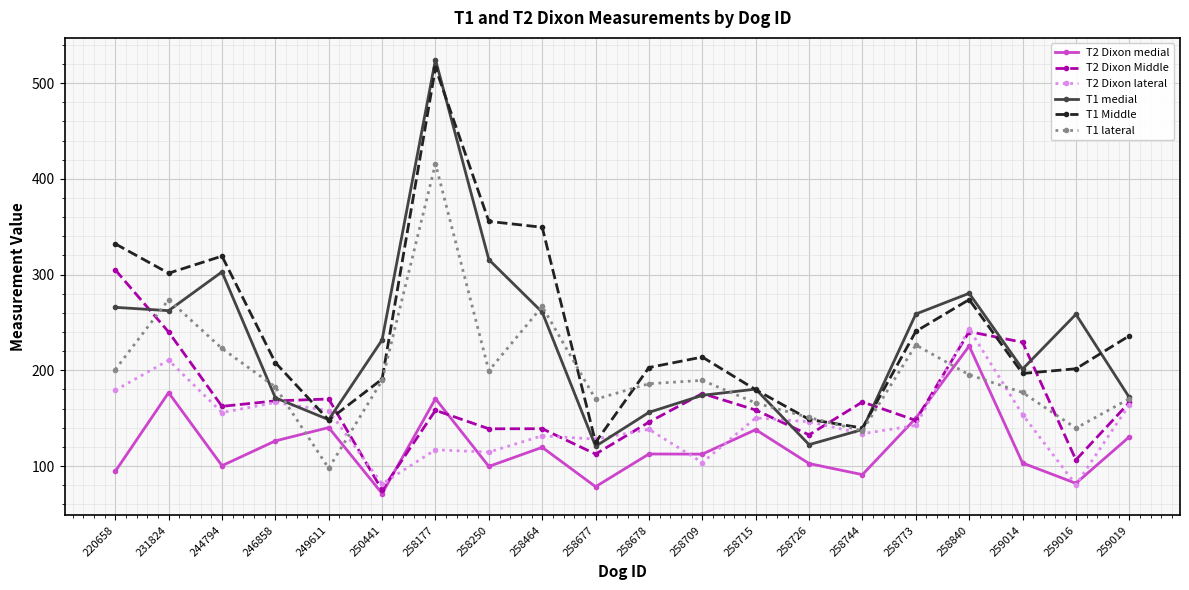

How many interior local valleys does the T1 lateral series have?

5